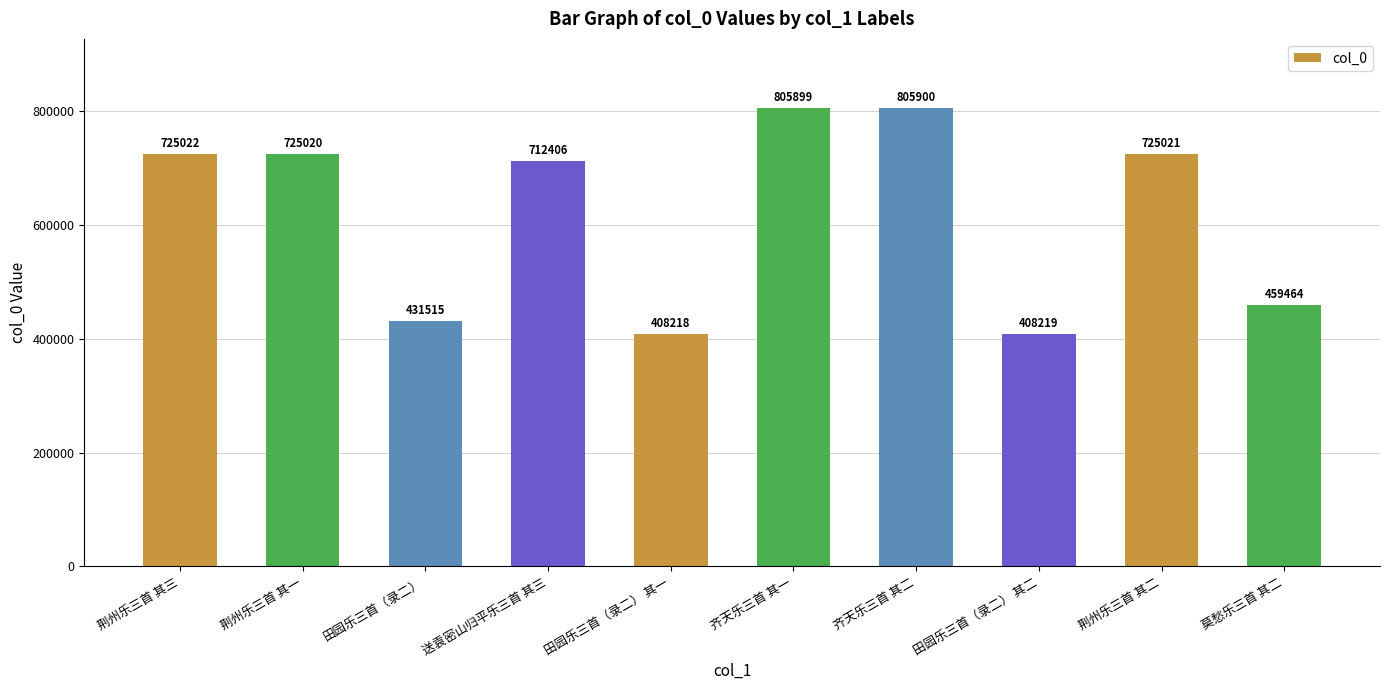

What is the sum of the values at 齐天乐三首 其二 and 荆州乐三首 其三?

1530922